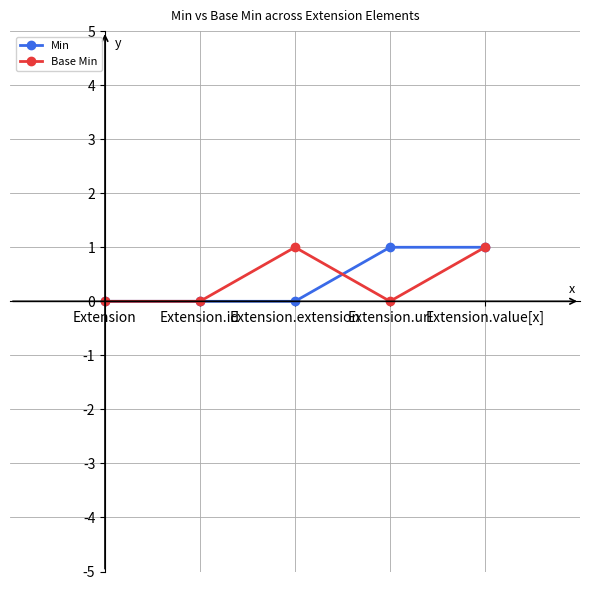

What is the value of the Base Min point at the 5th from the left?

1